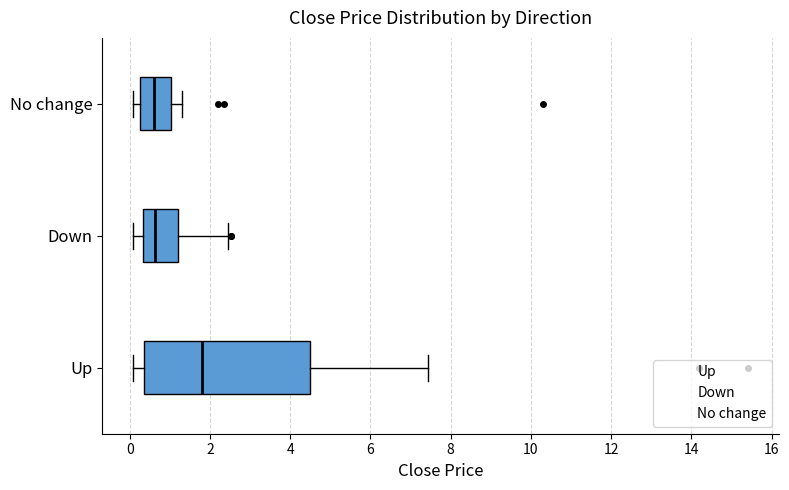

Which box is the widest, from its left edge to its right edge?

Up